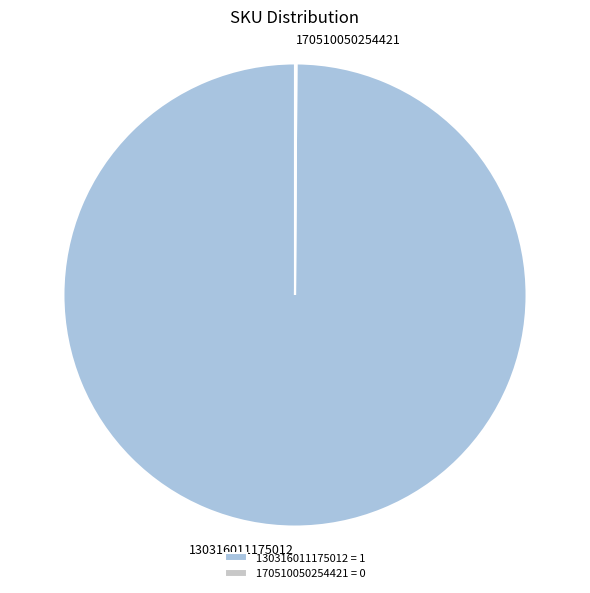

Is it true that 130316011175012 = 1 is 89% of the pie?

False